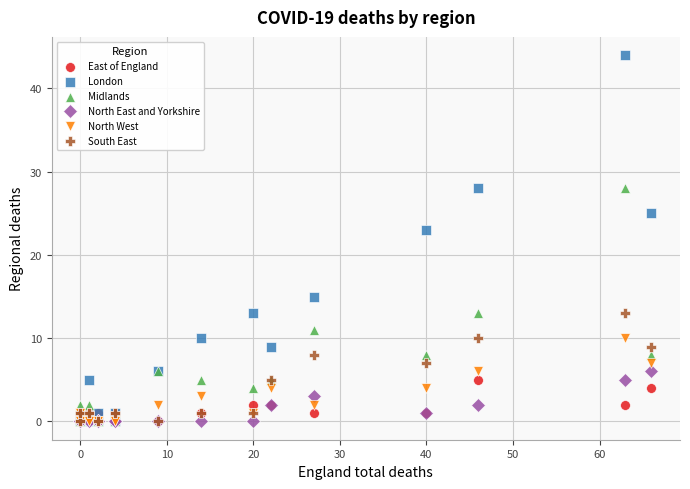

In the London series, what Y value is closest to 22?

23